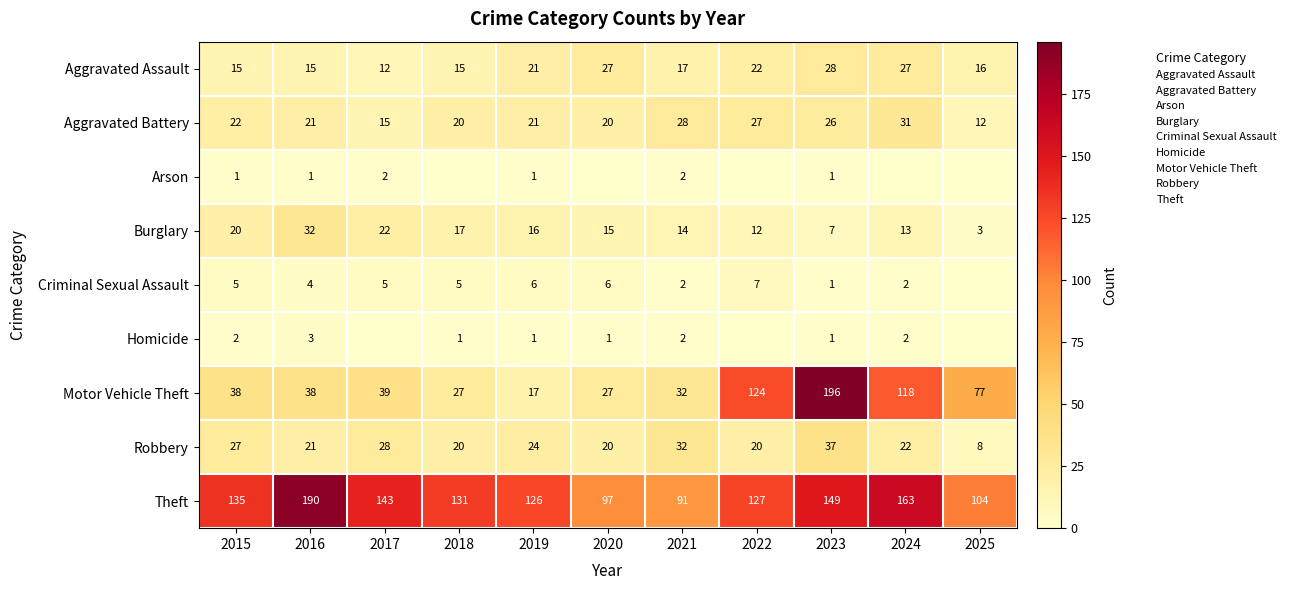

How many positive values does the Arson series have?

6